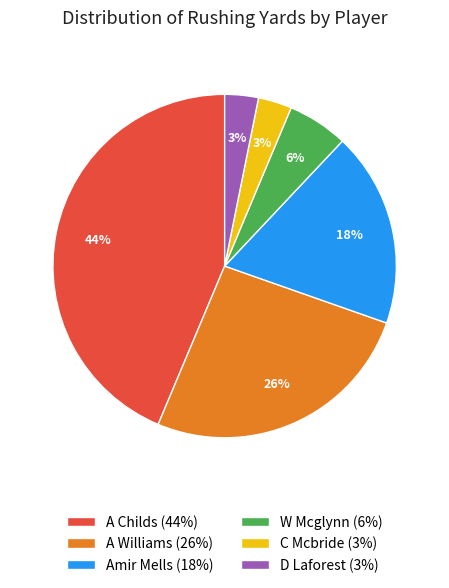

What is the largest slice in the pie chart?

A Childs (44%)